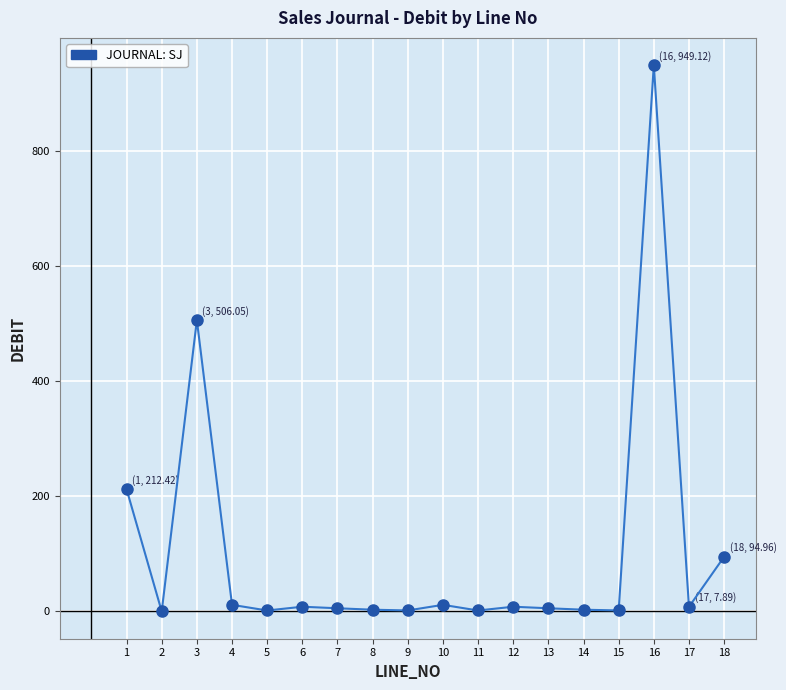

What Y value in the scatter plot is closest to 474?

506.1